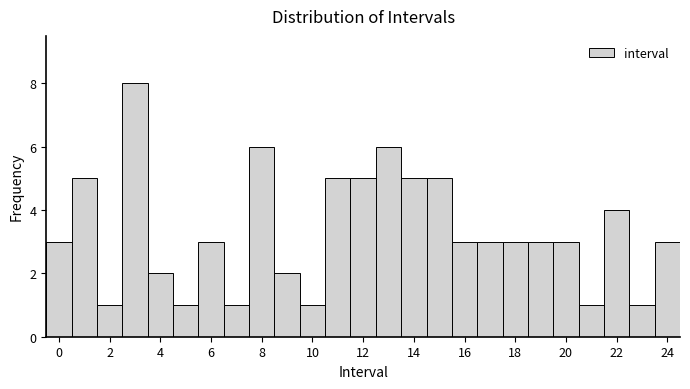

Reading left to right, list every bar in this chart as the range it spans on the x-axis followed by its height. Neither the bar edges nor the heights are printed on the chart, so give them approximately, as read against the axes.

-0.5 to 0.5: 3
0.5 to 1.5: 5
1.5 to 2.5: 1
2.5 to 3.5: 8
3.5 to 4.5: 2
4.5 to 5.5: 1
5.5 to 6.5: 3
6.5 to 7.5: 1
7.5 to 8.5: 6
8.5 to 9.5: 2
9.5 to 10.5: 1
10.5 to 11.5: 5
11.5 to 12.5: 5
12.5 to 13.5: 6
13.5 to 14.5: 5
14.5 to 15.5: 5
15.5 to 16.5: 3
16.5 to 17.5: 3
17.5 to 18.5: 3
18.5 to 19.5: 3
19.5 to 20.5: 3
20.5 to 21.5: 1
21.5 to 22.5: 4
22.5 to 23.5: 1
23.5 to 24.5: 3